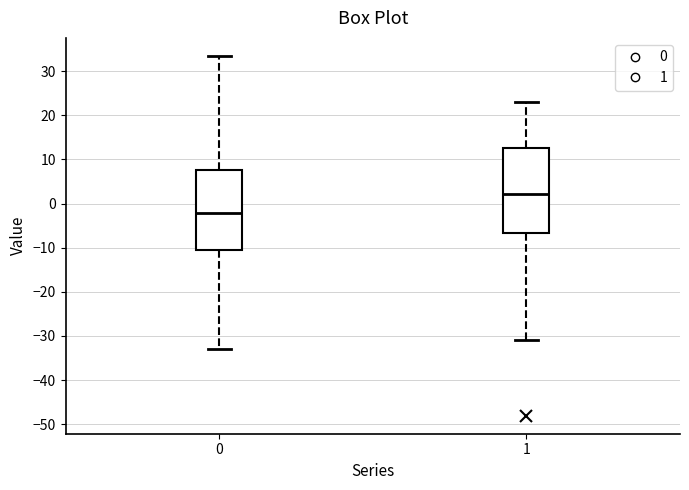

Reading left to right, transcribe this box plot: for each box, give where its median line is, the range the box spans, and where its two whiskers end, as read against the y-axis. The values are not printed on the chart, so give them approximately, as read against the axis.

0: median -2, box -10 to 8, whiskers -33 to 33
1: median 2, box -7 to 13, whiskers -31 to 23